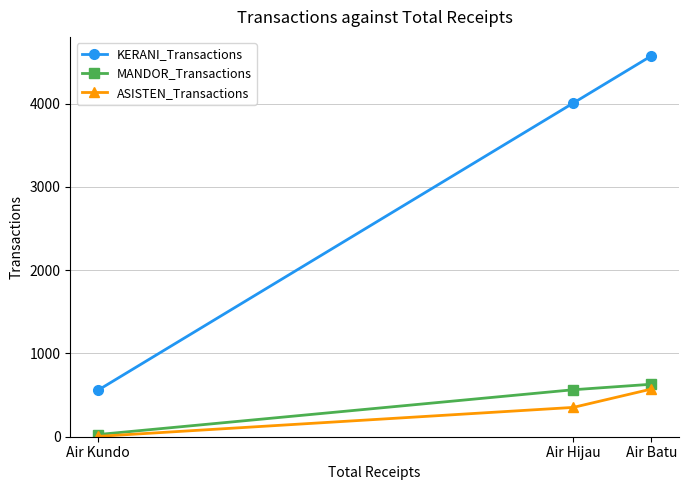

Reading left to right, what are all the values shown in this chart?

KERANI_Transactions: Air Kundo=558	Air Hijau=4006	Air Batu=4572
MANDOR_Transactions: Air Kundo=26	Air Hijau=564	Air Batu=630
ASISTEN_Transactions: Air Kundo=4	Air Hijau=352	Air Batu=572